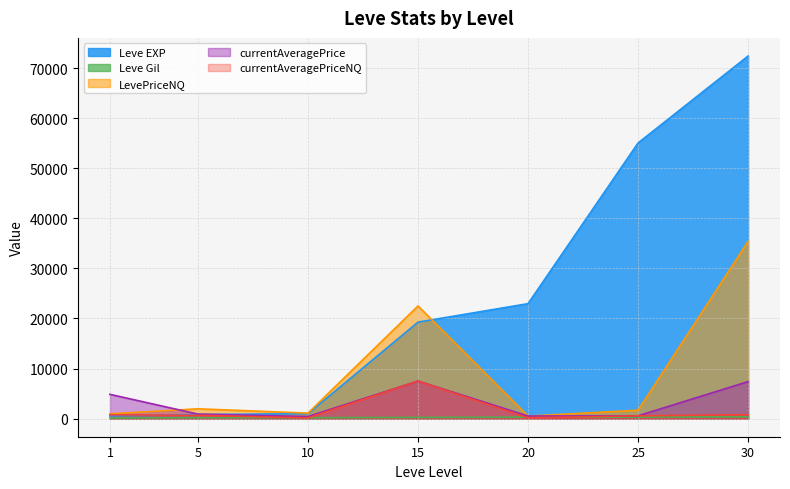

Between which two adjacent categories do Leve EXP and currentAveragePrice first intersect?

5 and 10